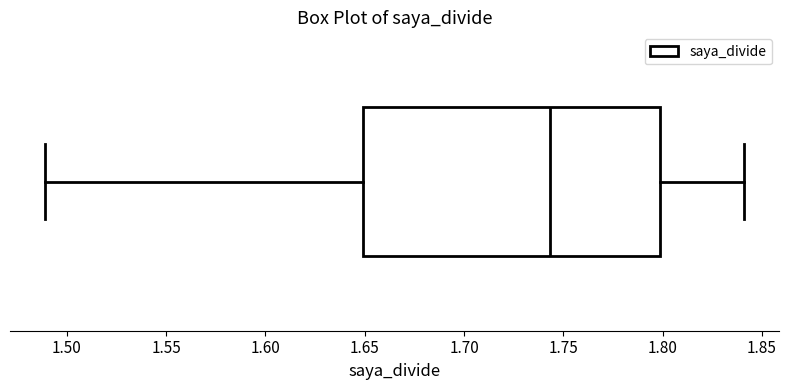

Transcribe this box plot: give where the median line is, the range the box spans, and where the two whiskers end, as read against the x-axis. The values are not printed on the chart, so give them approximately, as read against the axis.

median 1.745, box 1.650 to 1.800, whiskers 1.490 to 1.840